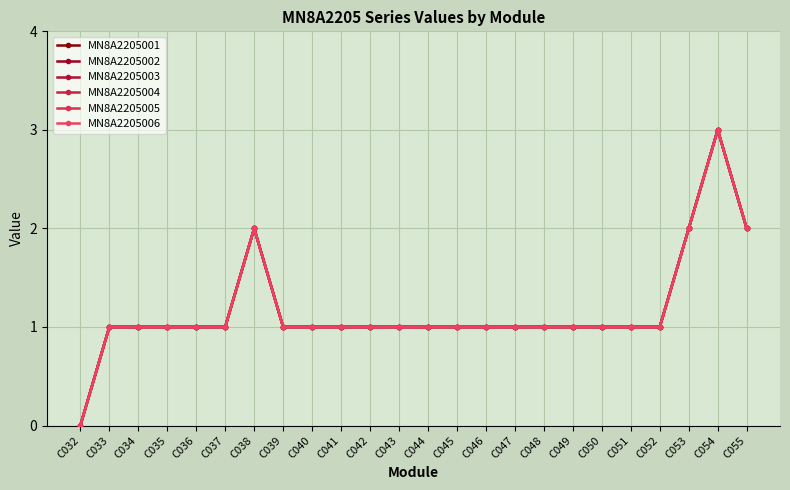

What is the total value across all series at C037?

6